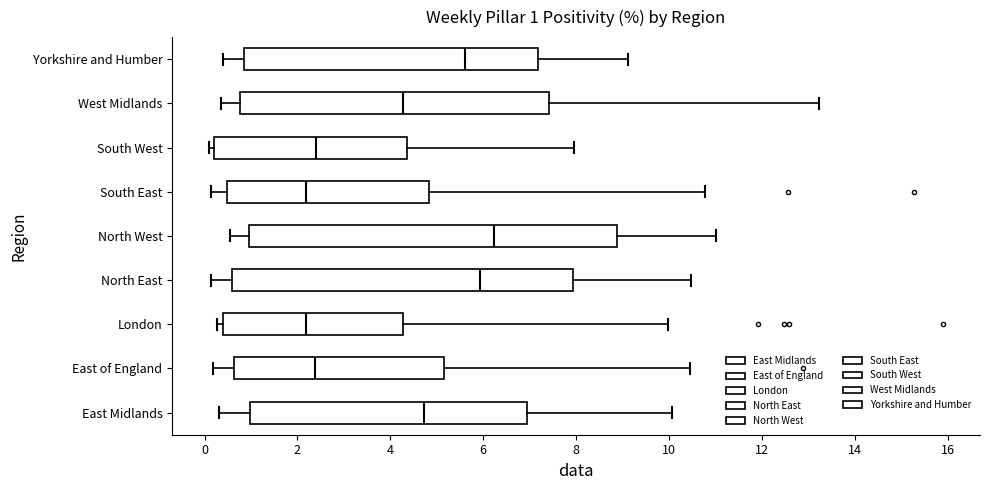

Comparing the boxes themselves (not the whiskers), which one is the widest?

North West